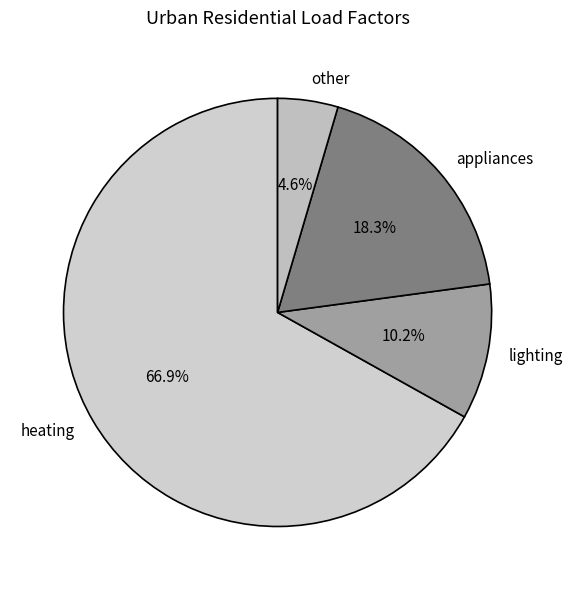

Count the number of slices in the pie.

4